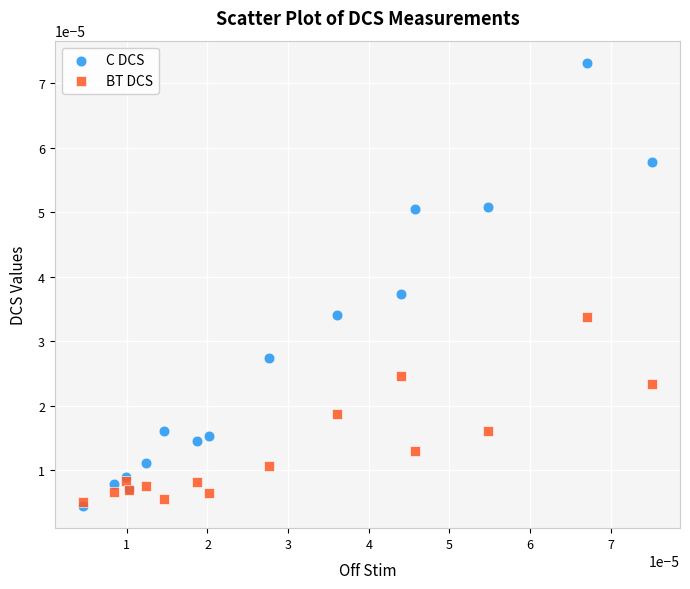

What are all the series names shown in the legend?

C DCS, BT DCS